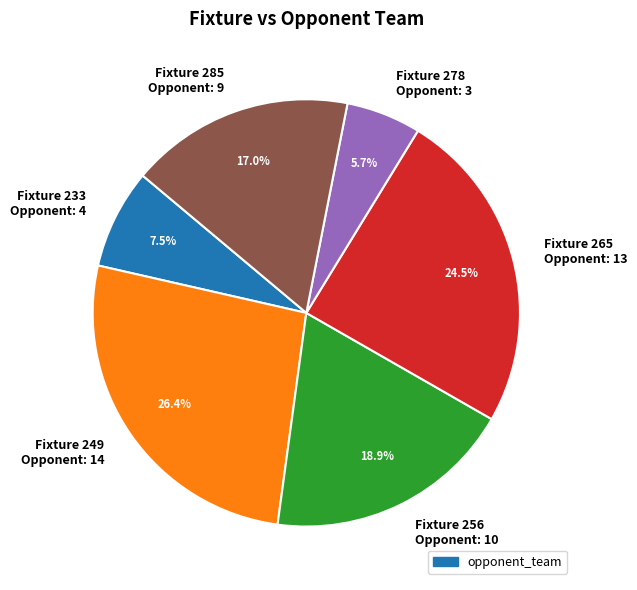

Does any single category account for the majority?

No